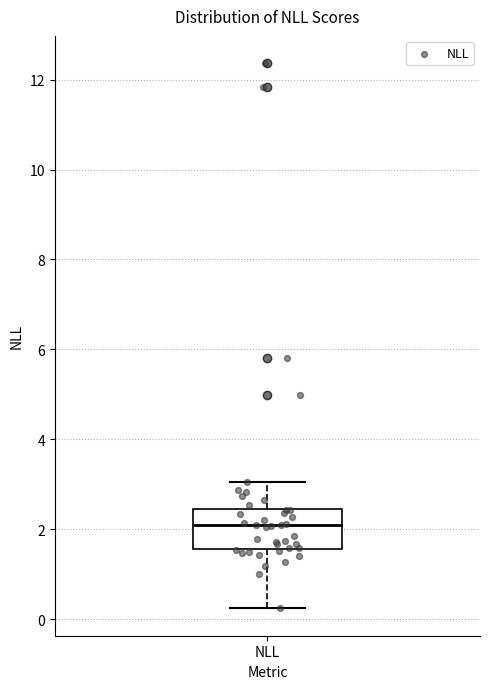

Read this box plot against the y-axis: the position of the median line, the range covered by the box, and the ends of both whiskers. The values are not printed on the chart, so give them approximately, as read against the axis.

median 2.0, box 1.6 to 2.4, whiskers 0.2 to 3.0